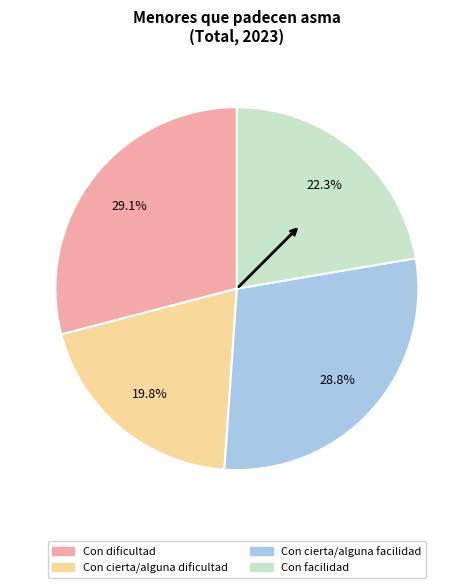

Which slice is the smallest?

Con cierta/alguna dificultad